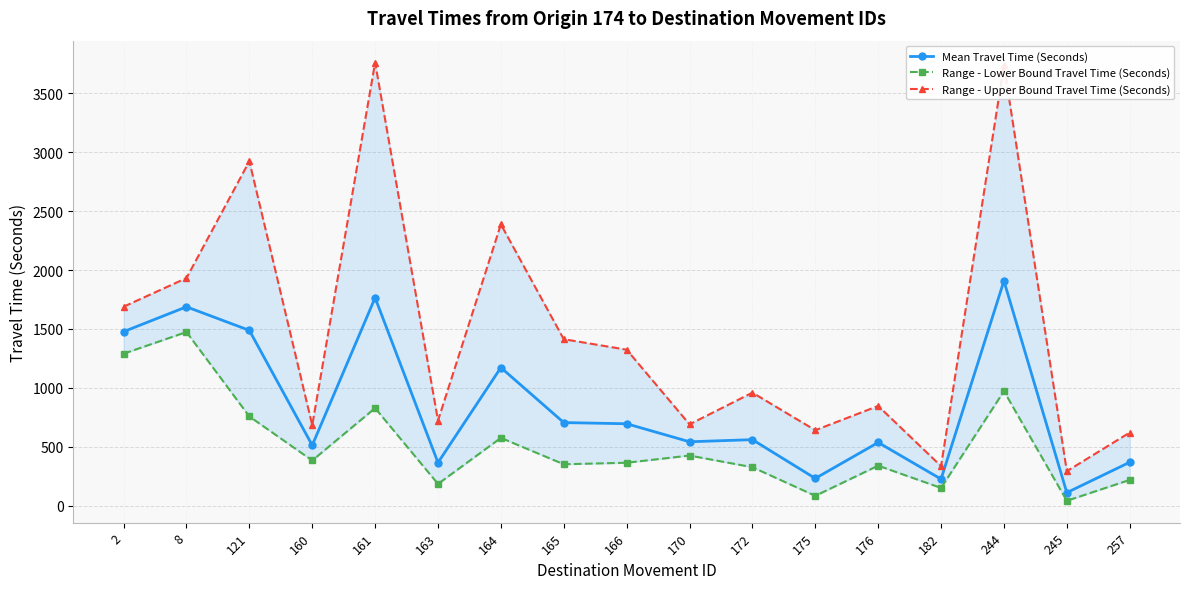

What is the value of the Mean Travel Time (Seconds) point at the 9th from the left?

695